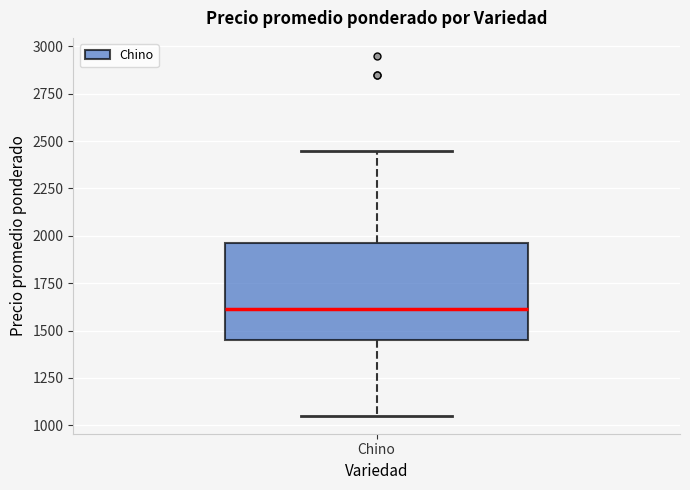

Read this box plot against the y-axis: the position of the median line, the range covered by the box, and the ends of both whiskers. The values are not printed on the chart, so give them approximately, as read against the axis.

median 1600, box 1450 to 1950, whiskers 1050 to 2450